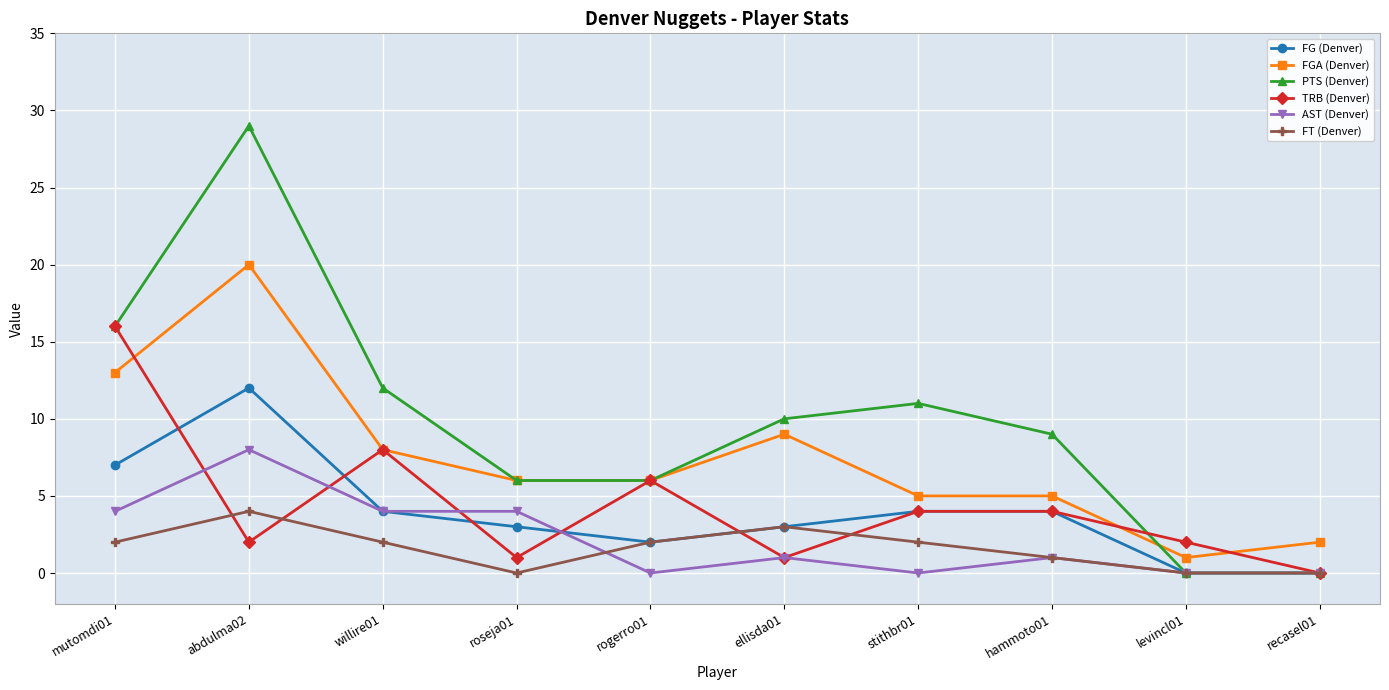

Which series has the widest spread of values?

PTS (Denver)